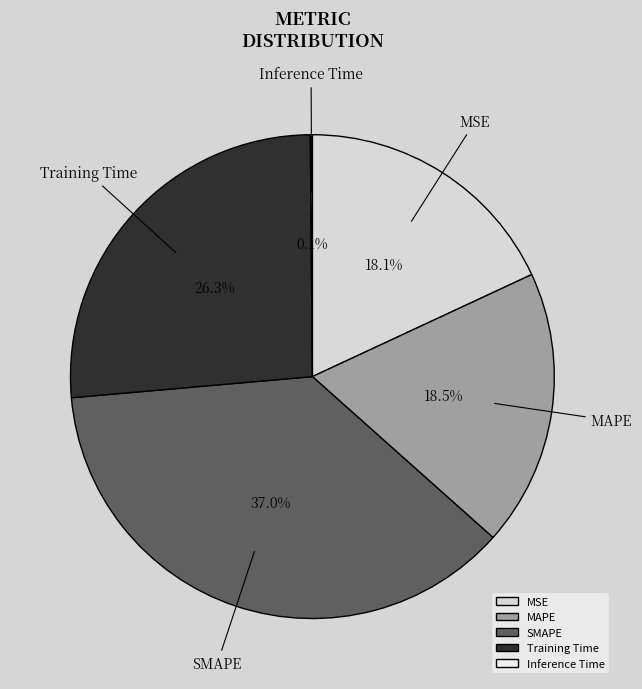

What is the largest slice in the pie chart?

SMAPE